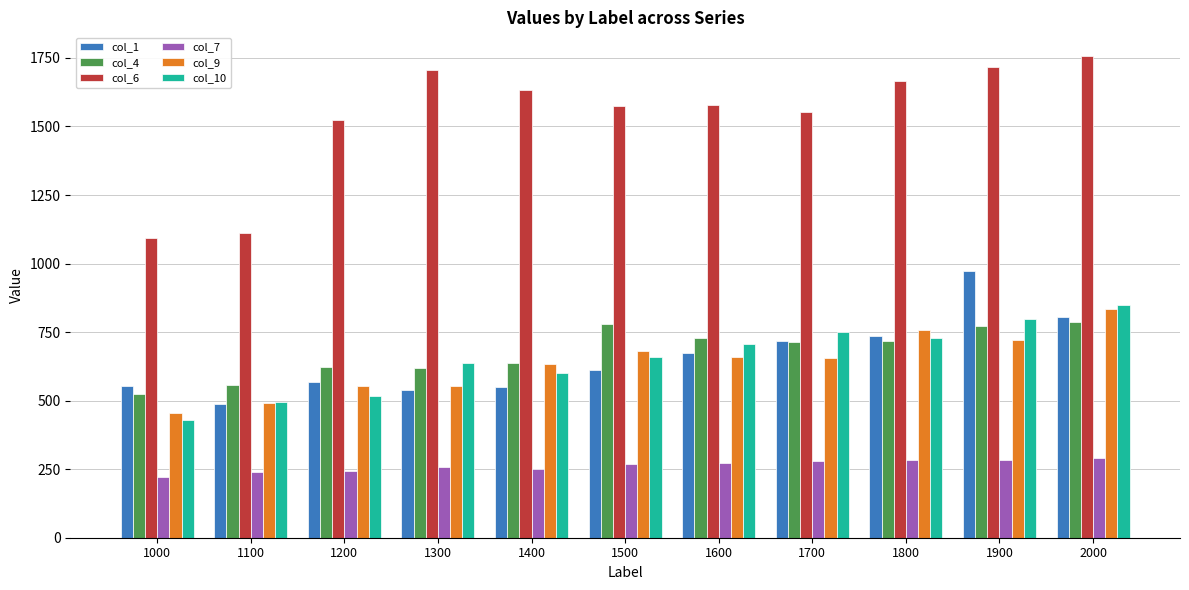

Rank the series by their maximum value, from lowest to highest.

col_7, col_4, col_9, col_10, col_1, col_6